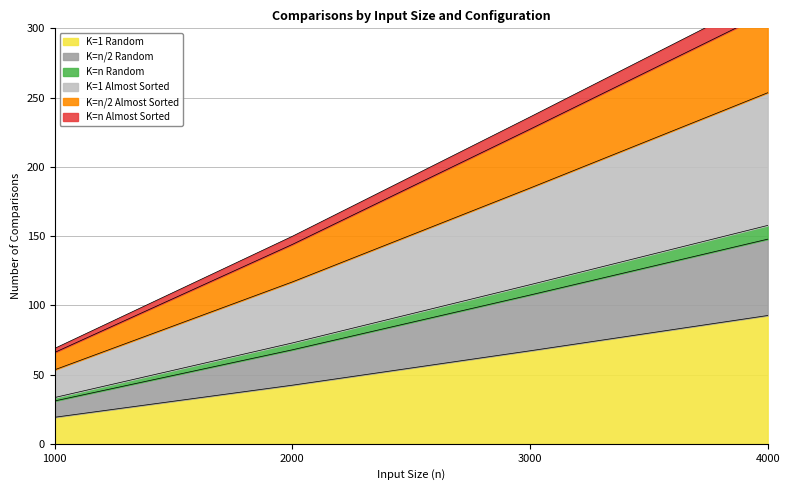

What is the highest value of the K=1 Random series?

92.6